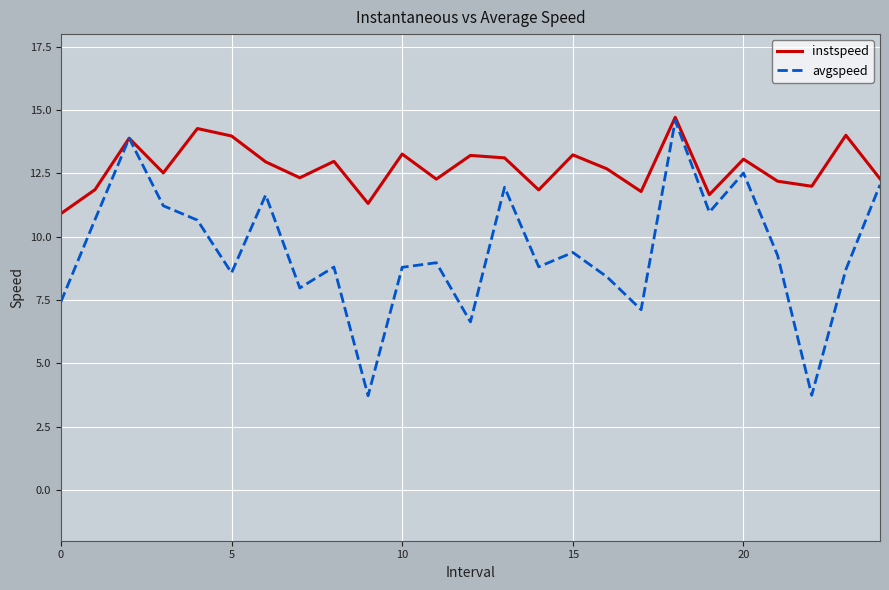

List the series in order of their overall mean, highest first.

instspeed, avgspeed